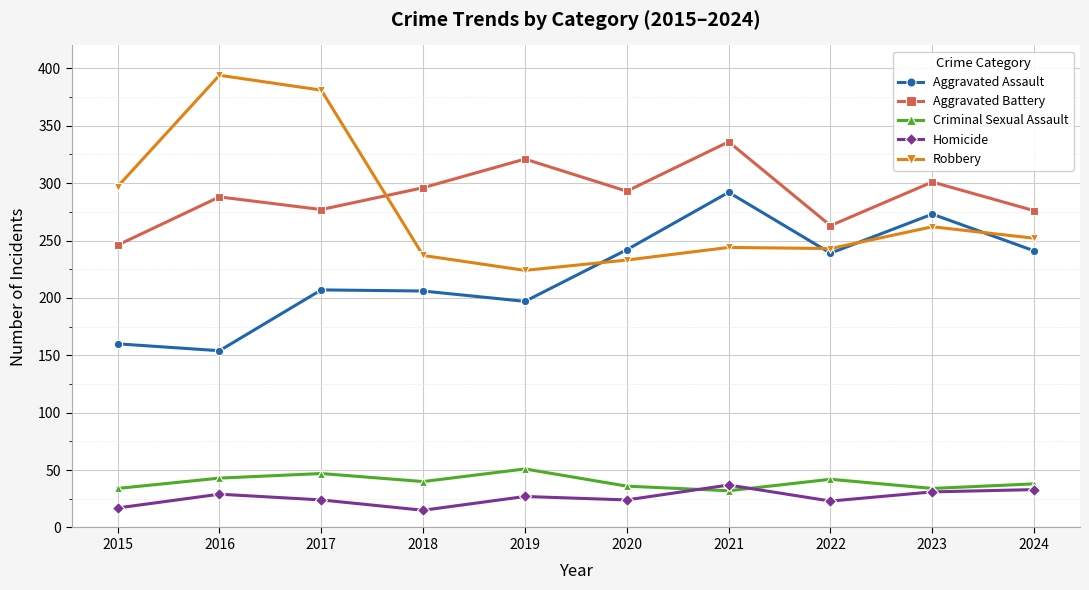

True or false: Aggravated Assault has more than 1 interior local peaks.

True